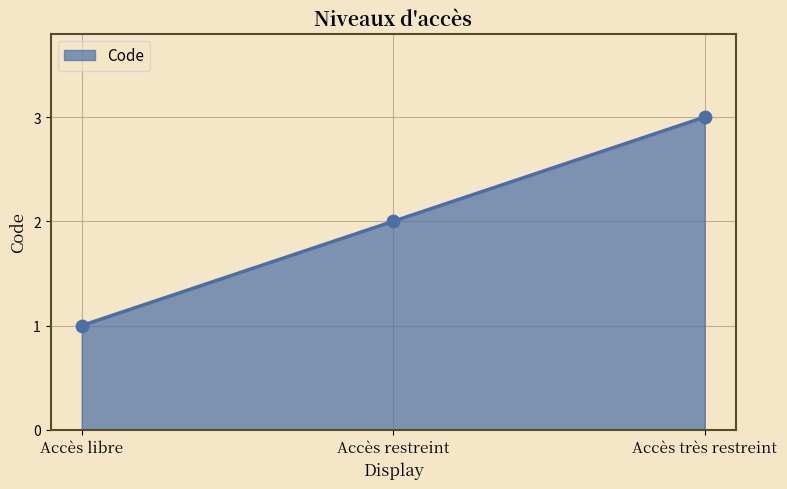

Approximately how many times larger is the value at Accès très restreint compared to Accès restreint?

1.5